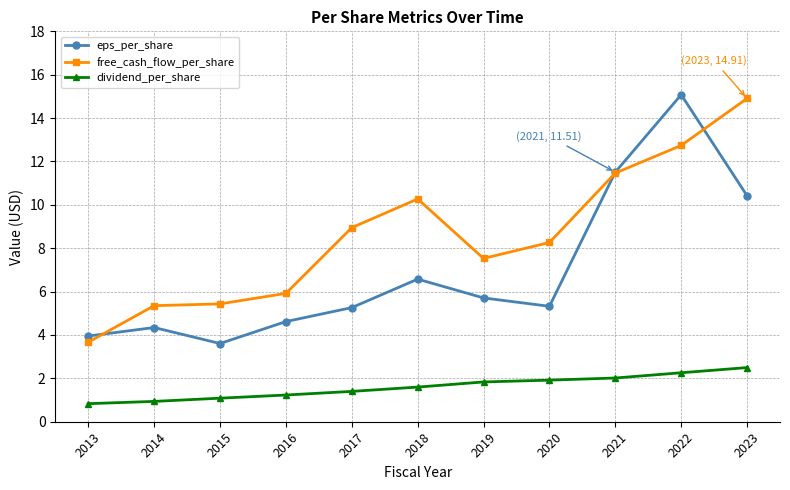

Which series has the largest total across all categories?

free_cash_flow_per_share